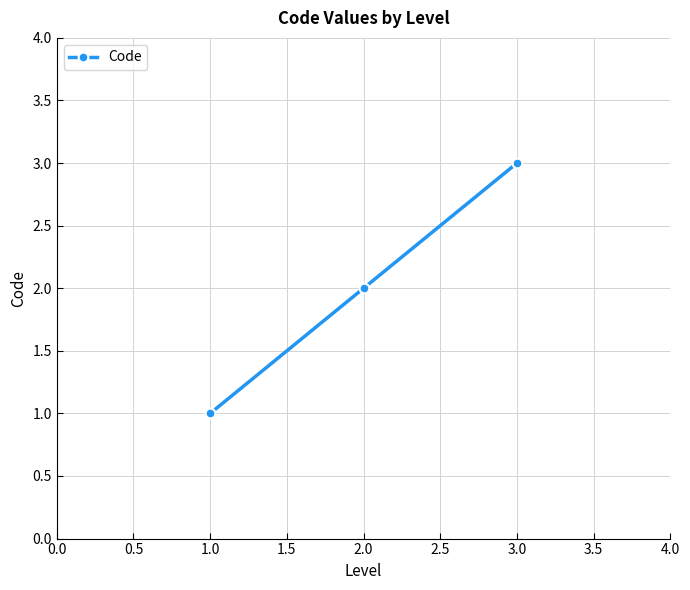

The value at 2.0 is 2. True or false?

True